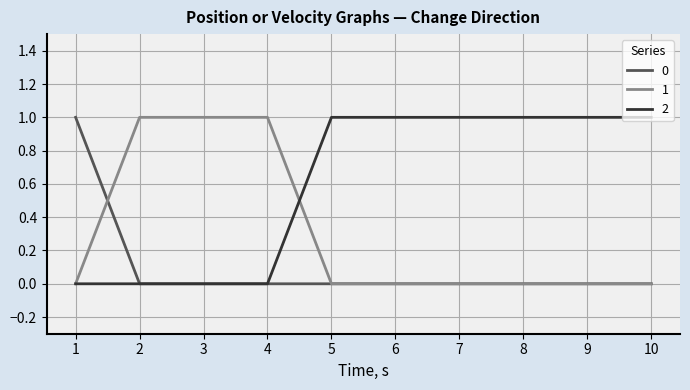

Rank the series by their average value, from highest to lowest.

2, 1, 0